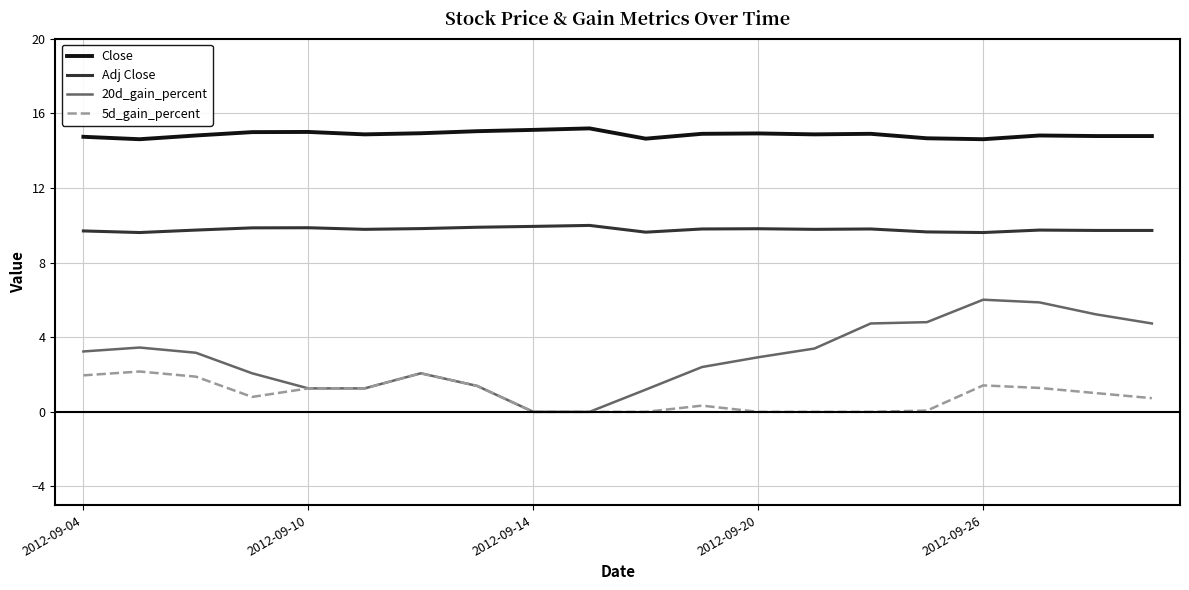

How many series are shown in this chart?

4